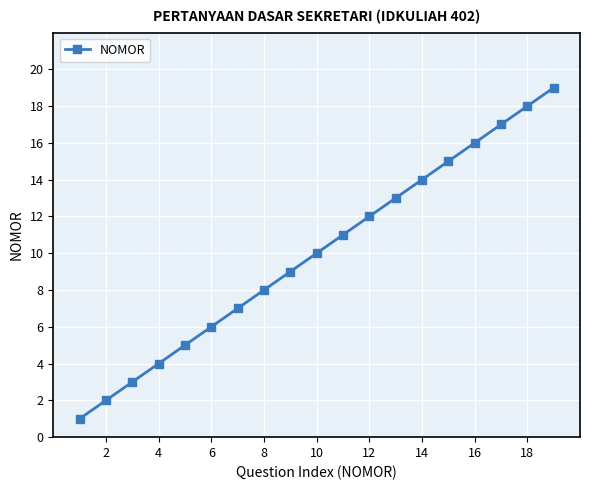

How many data points does each series have?

19